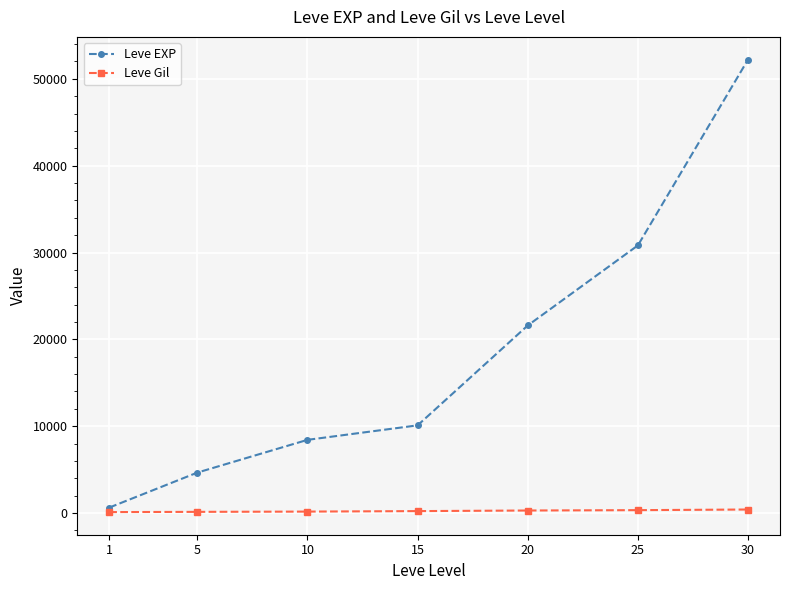

What is the average value of the Leve EXP series?

18351